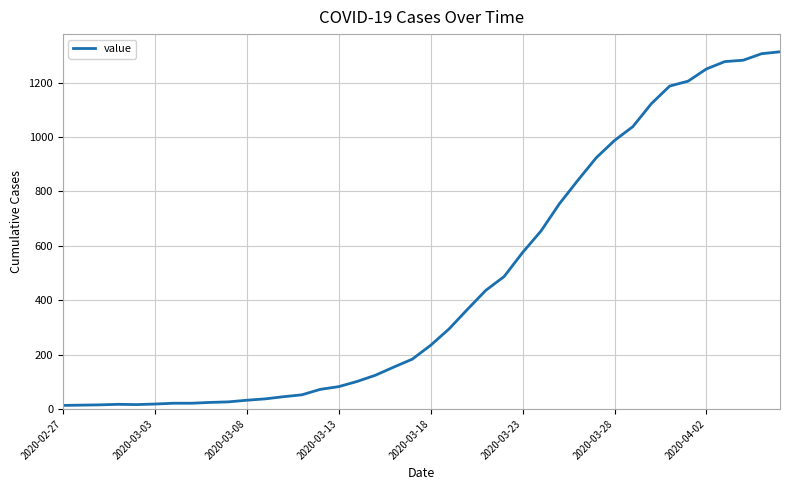

What is the maximum value shown in the chart?

1313